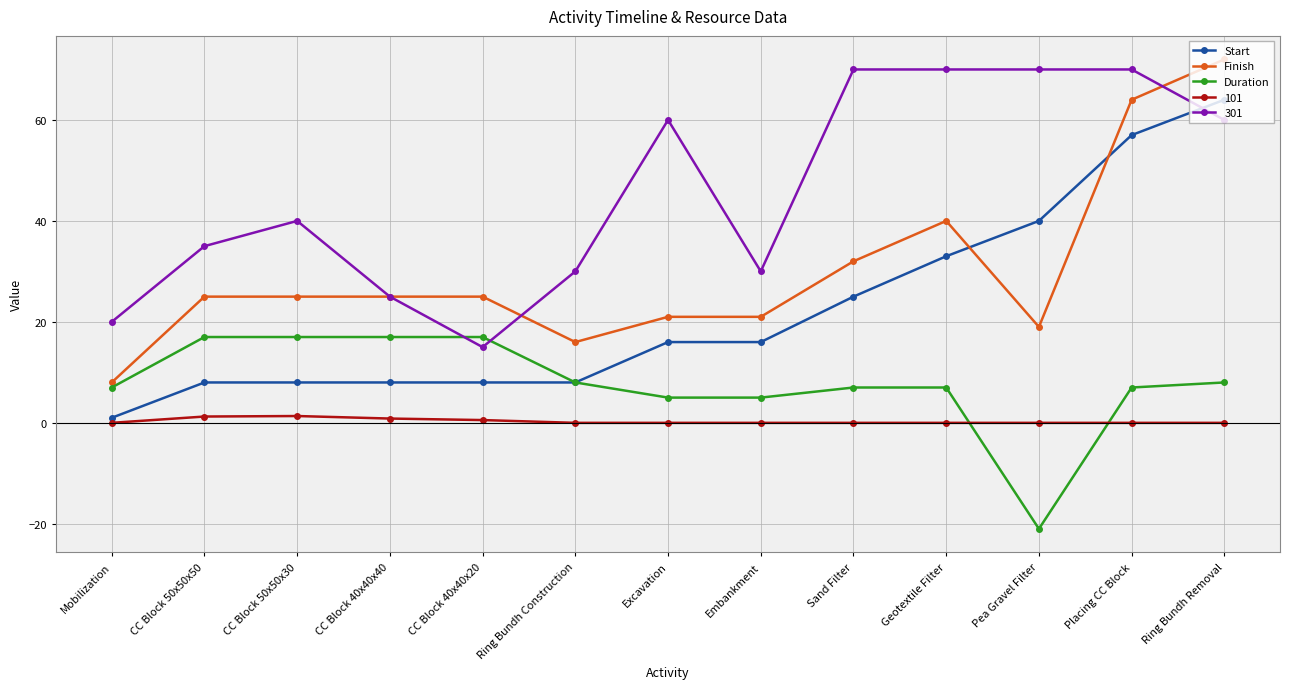

After their last crossing, which series has the higher values: Start or Finish?

Finish